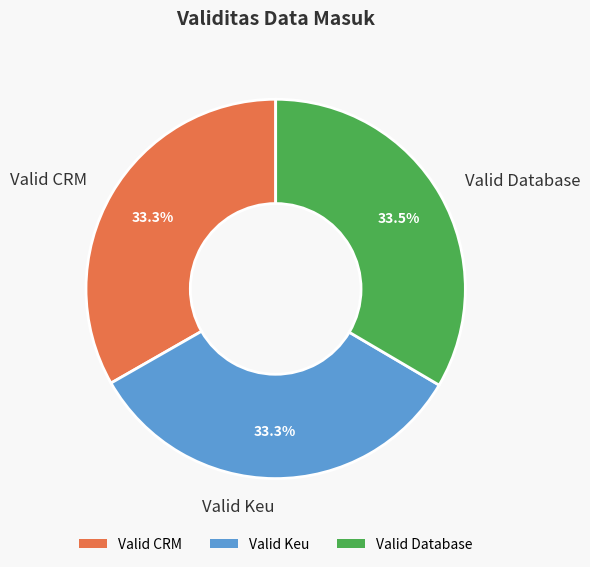

To the nearest percent, what is the combined percentage of Valid Database and Valid CRM?

67%